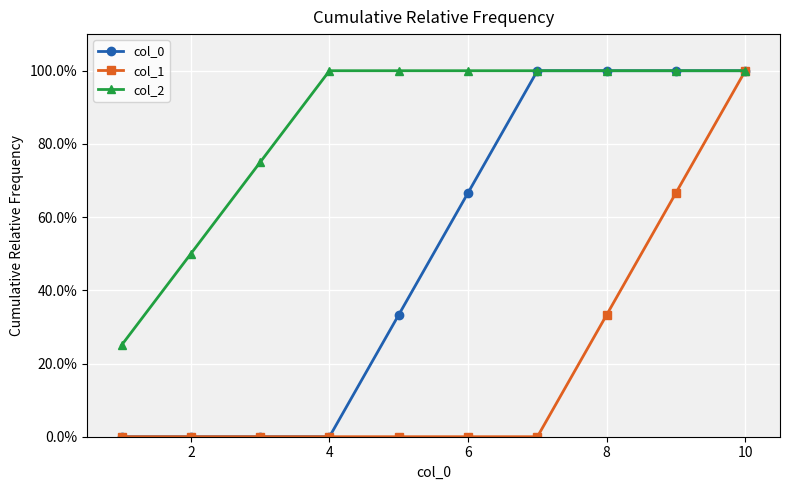

What is the difference between the maximum and minimum values in the col_0 series?

1.0